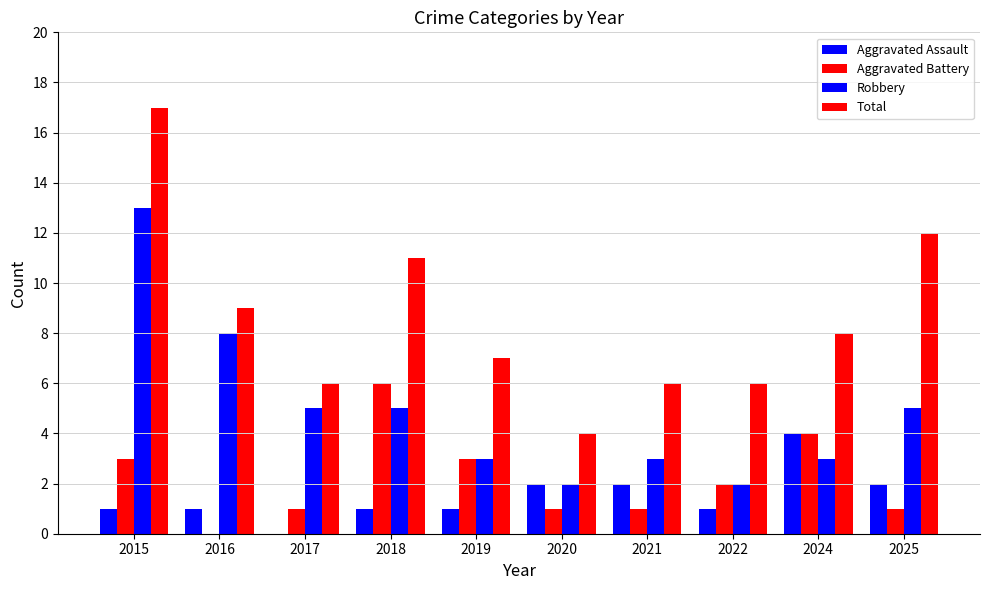

What is the value of the Robbery bar at the 9th from the left?

3